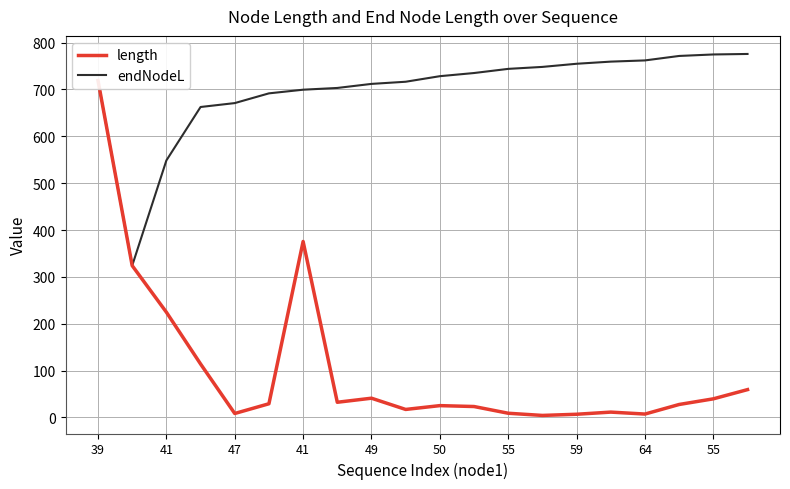

Which series has the largest total across all categories?

endNodeL